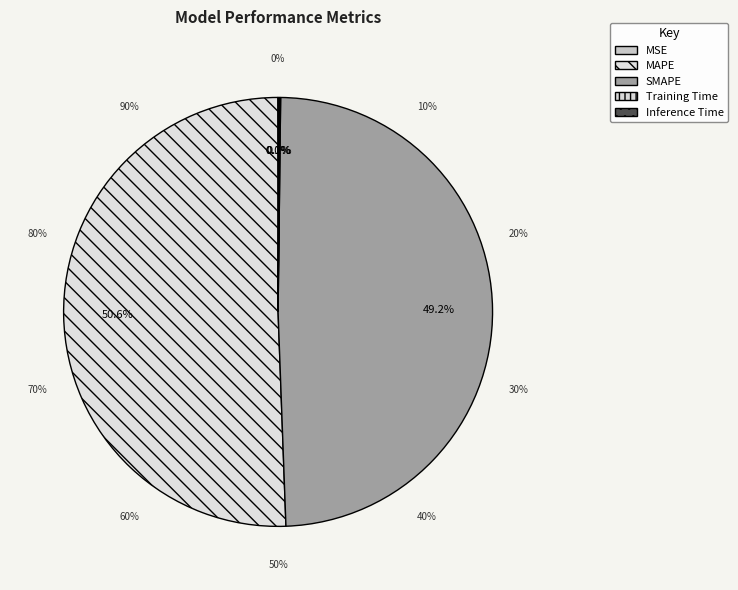

What is the ratio of the value at MAPE to the value at SMAPE?

1.0